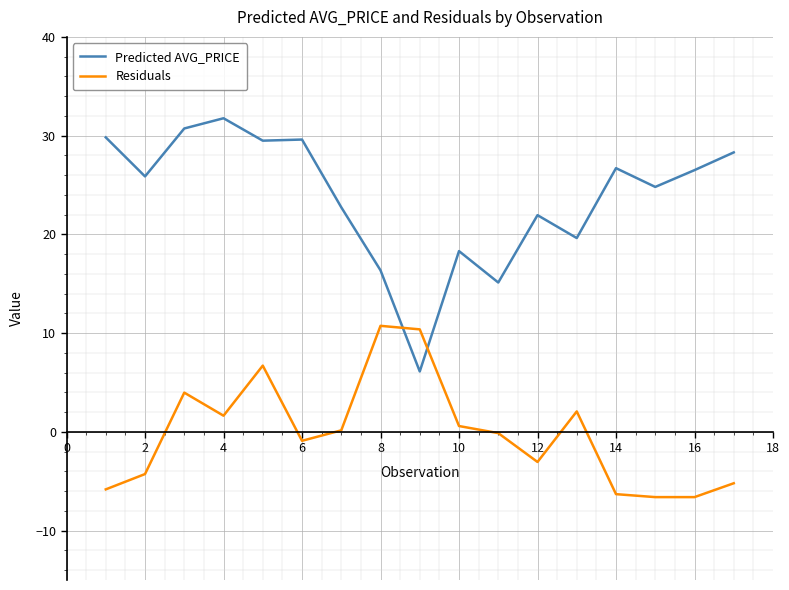

Which series has the largest range (max minus min)?

Predicted AVG_PRICE